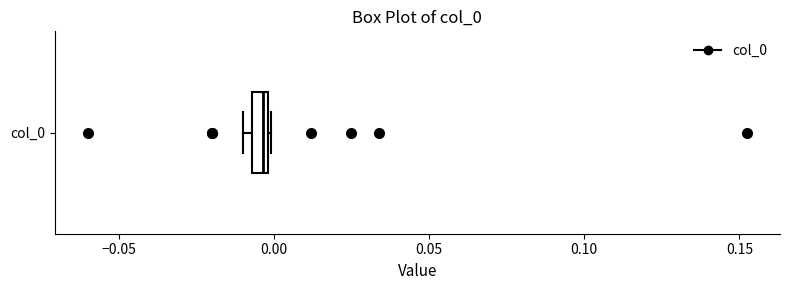

Where is the left edge of the box for col_0 on the x-axis? The values are not printed on the chart, so give them approximately, as read against the axis.

-0.005